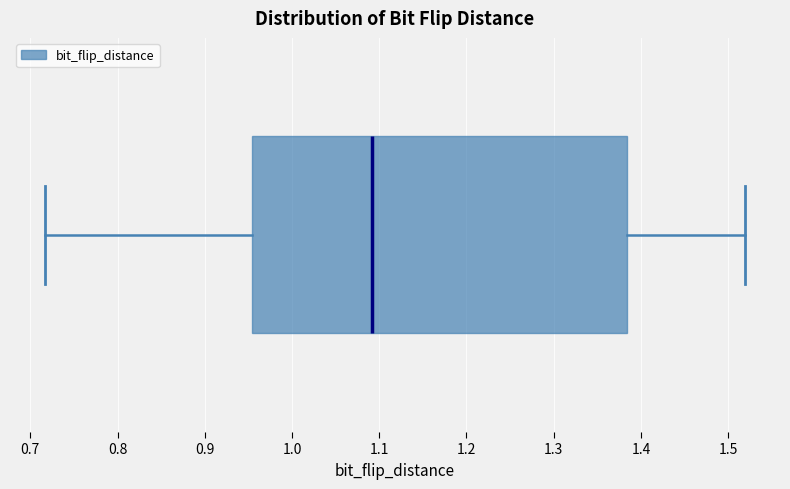

Transcribe this box plot: give where the median line is, the range the box spans, and where the two whiskers end, as read against the x-axis. The values are not printed on the chart, so give them approximately, as read against the axis.

median 1.09, box 0.95 to 1.38, whiskers 0.72 to 1.52